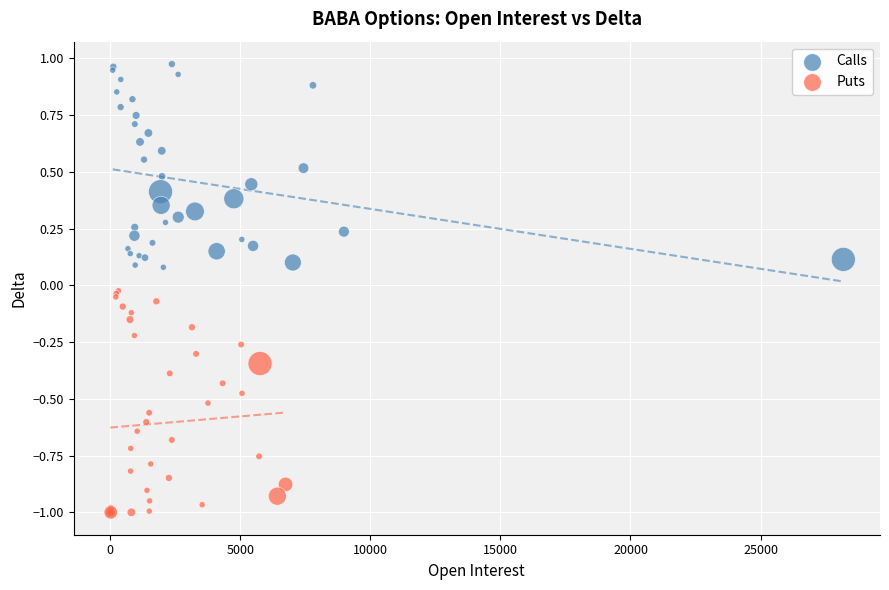

Which series has the widest spread of Y values?

Puts